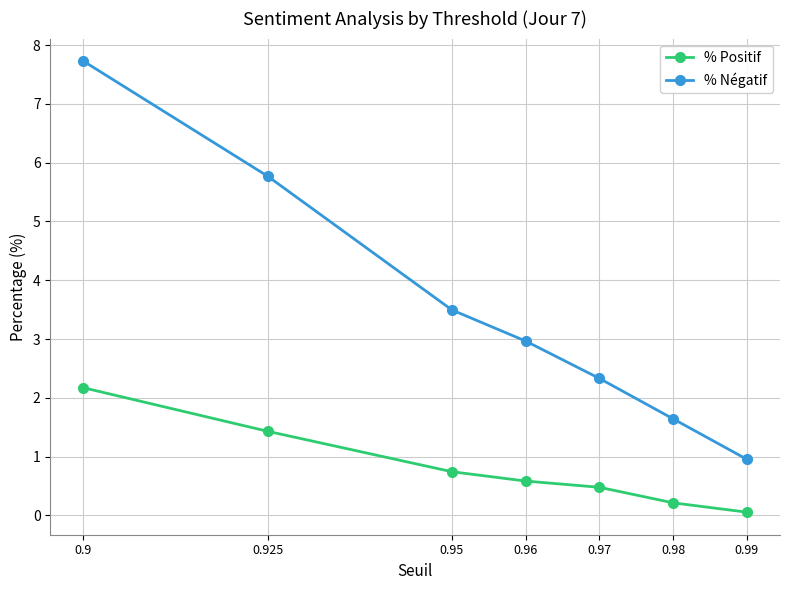

Rank the series at 0.9 from lowest to highest value.

% Positif, % Négatif